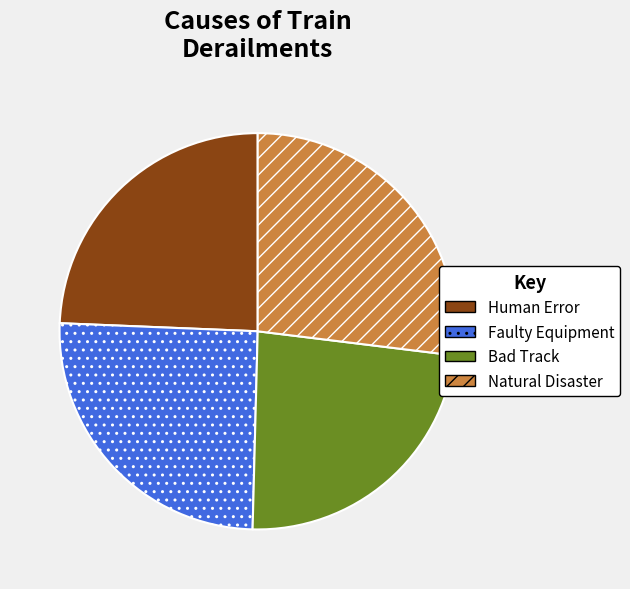

Between Faulty Equipment and Human Error, which is larger?

Faulty Equipment